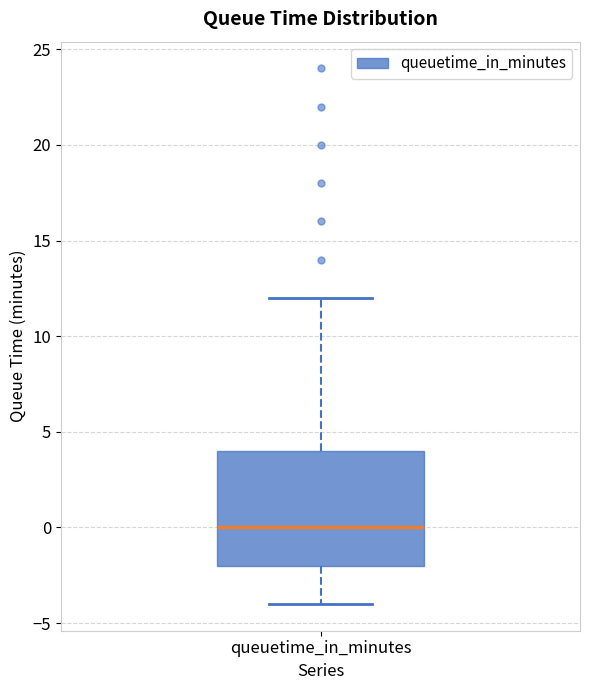

Transcribe this box plot: give where the median line is, the range the box spans, and where the two whiskers end, as read against the y-axis. The values are not printed on the chart, so give them approximately, as read against the axis.

median 0, box -2 to 4, whiskers -4 to 12